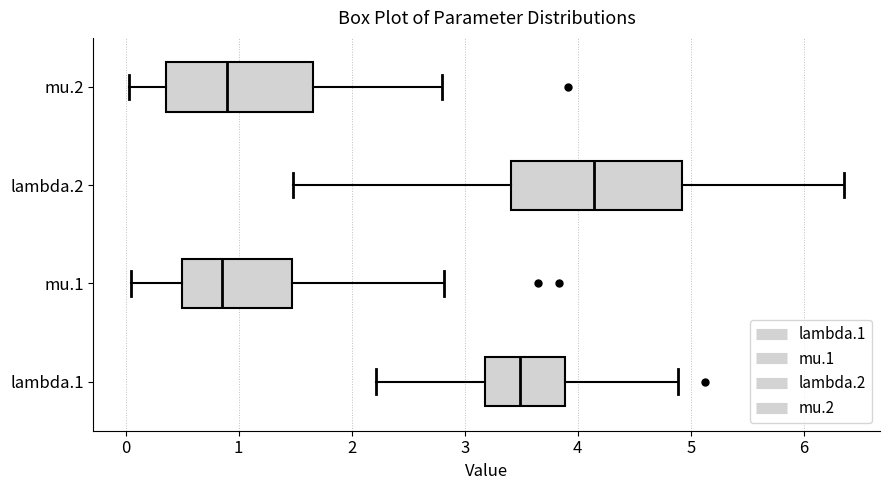

Which box is the widest, from its left edge to its right edge?

lambda.2